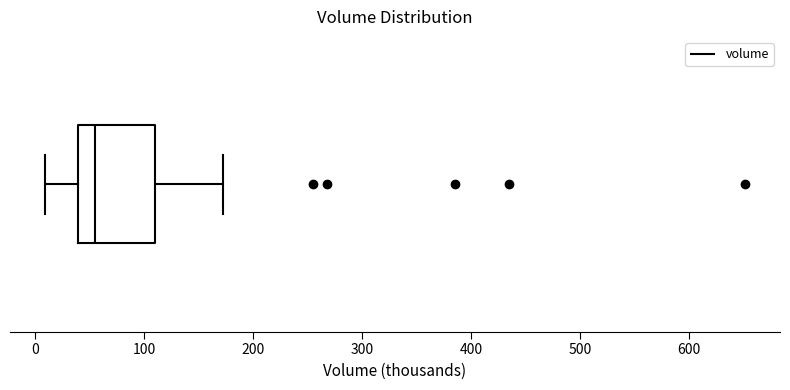

Where is the left edge of the box on the x-axis? The values are not printed on the chart, so give them approximately, as read against the axis.

40